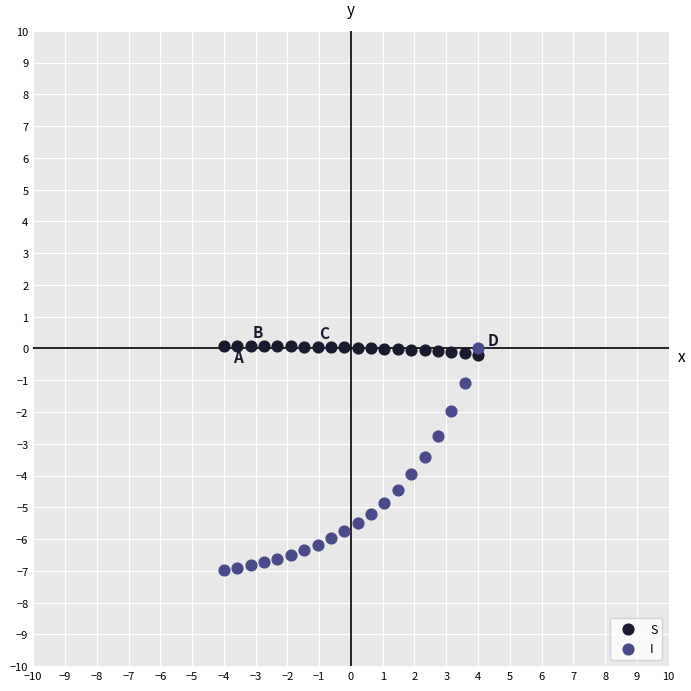

Which series has the largest Y range (max minus min)?

I